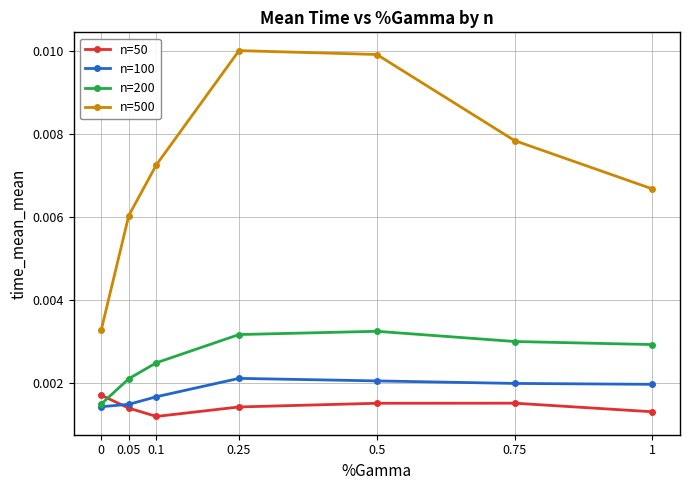

What are all the series names shown in the legend?

n=50, n=100, n=200, n=500